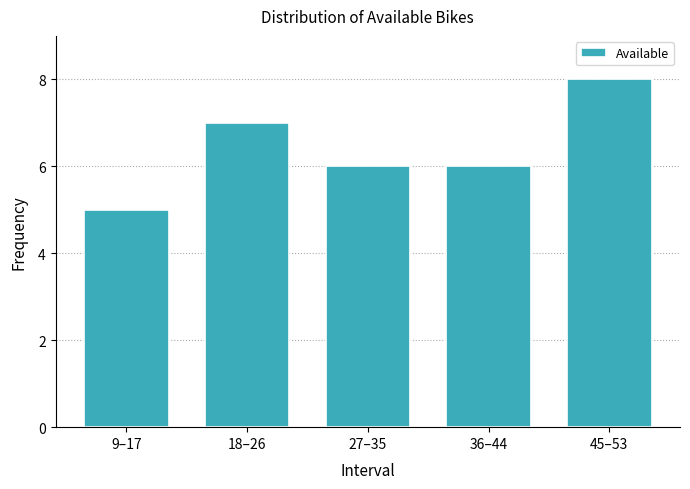

Reading left to right, transcribe all the data shown in this chart.

9–17=5	18–26=7	27–35=6	36–44=6	45–53=8